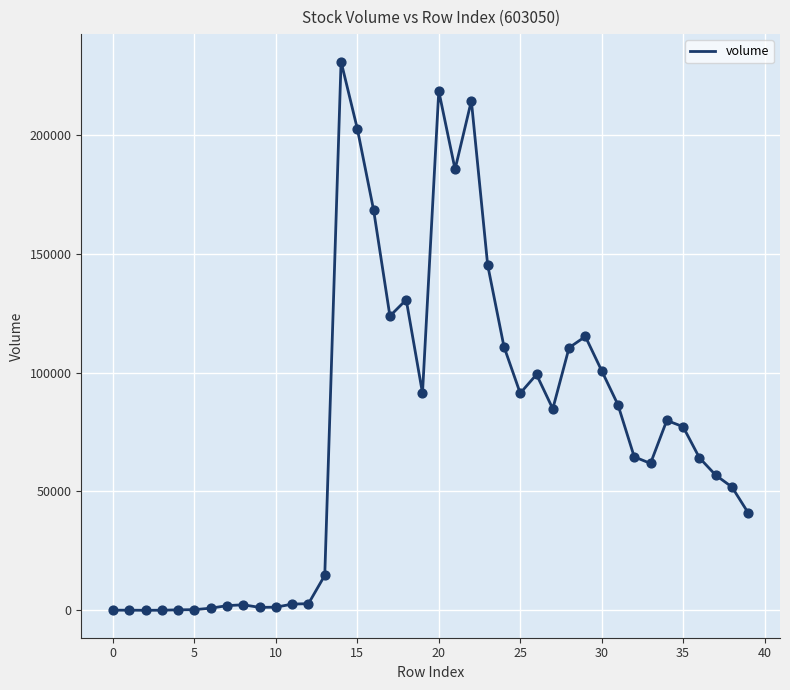

What is the difference between the maximum and minimum values?

230807